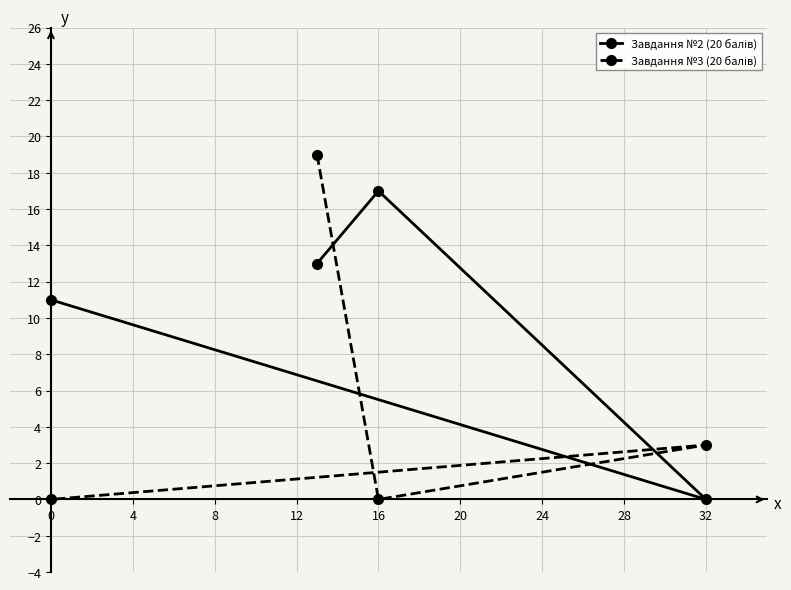

At how many categories does at least one series exceed 4?

3